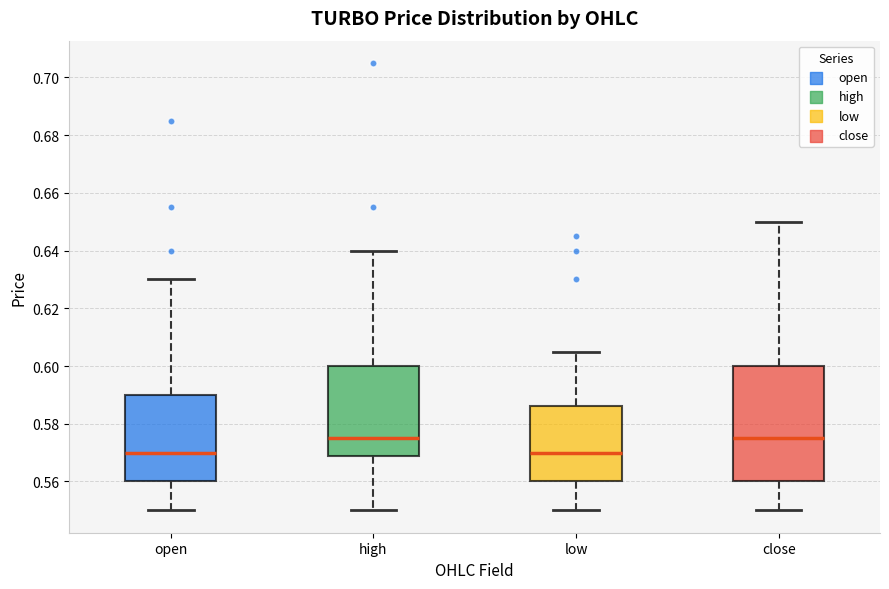

Comparing the boxes themselves (not the whiskers), which one is the tallest?

close